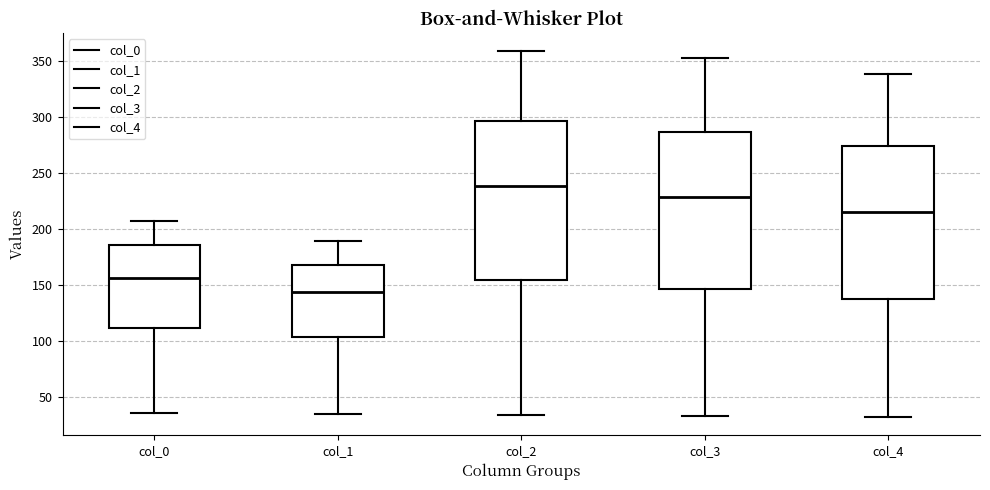

Reading left to right, read every box against the y-axis: the position of its median line, the range the box covers, and the ends of its whiskers. The values are not printed on the chart, so give them approximately, as read against the axis.

col_0: median 155, box 110 to 185, whiskers 35 to 205
col_1: median 145, box 105 to 170, whiskers 35 to 190
col_2: median 240, box 155 to 295, whiskers 35 to 360
col_3: median 230, box 145 to 285, whiskers 35 to 355
col_4: median 215, box 135 to 275, whiskers 30 to 340